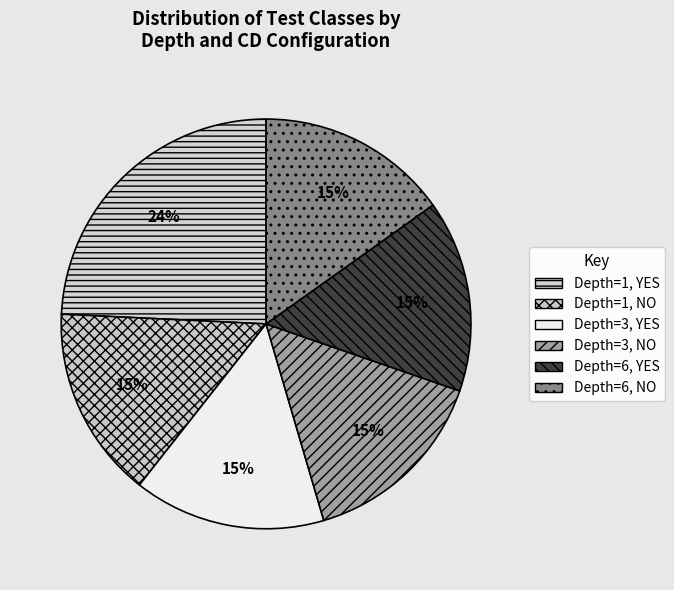

Count the number of slices in the pie.

6